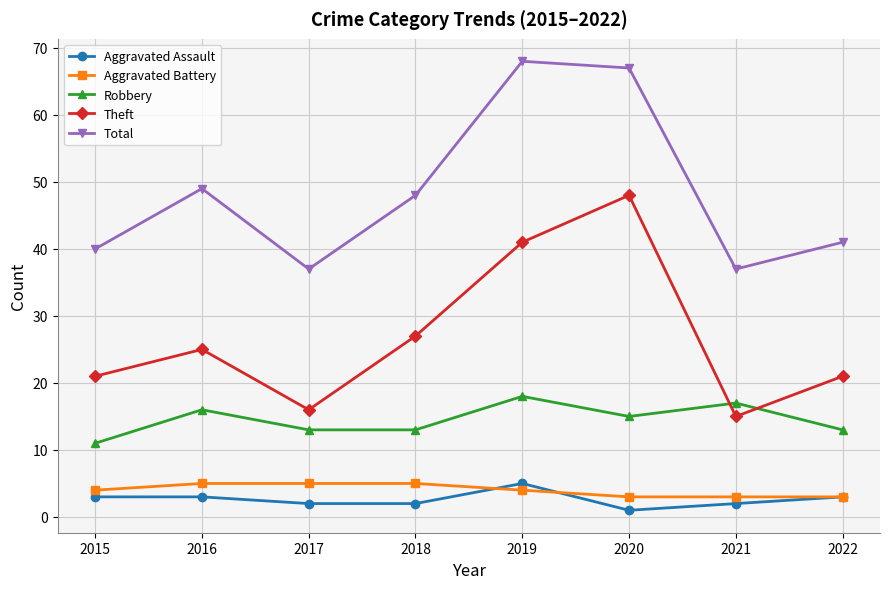

What is the difference between the Robbery values at 2015 and 2017?

2